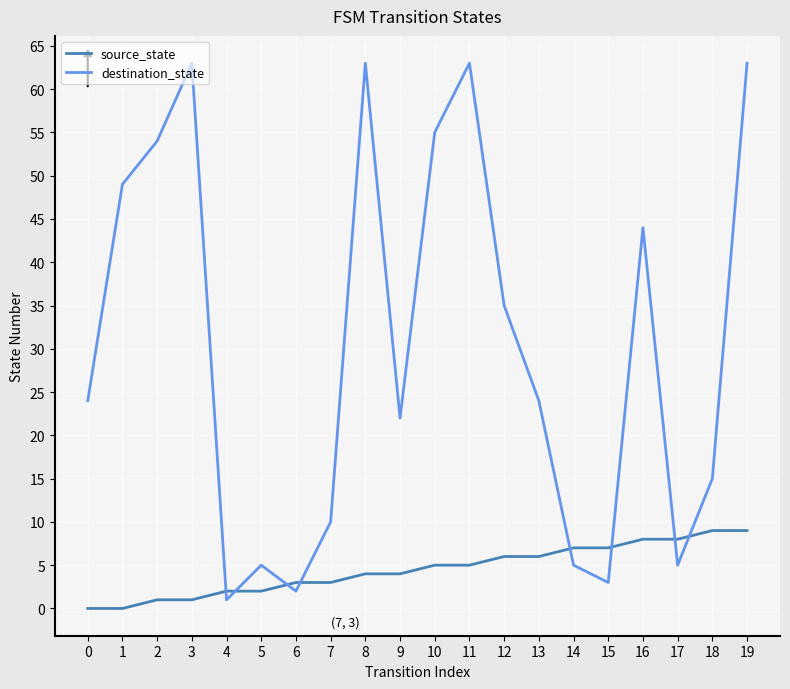

List the series in order of their peak value, highest first.

destination_state, source_state